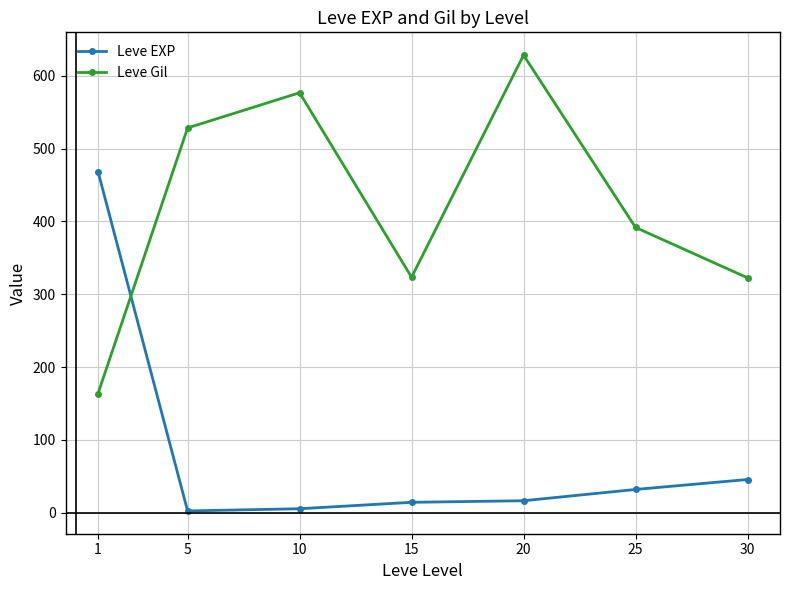

Is the value of Leve Gil at 1 greater than the value of Leve EXP at 30?

Yes